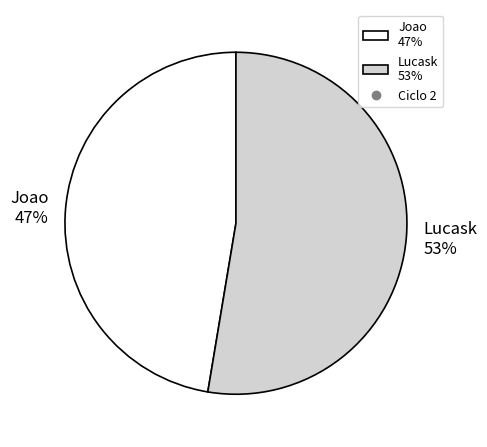

Which has a higher value, Joao 47% or Lucask 53%?

Lucask 53%